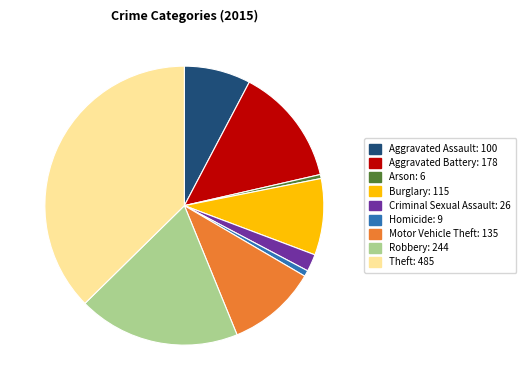

Is there a majority slice in this chart?

No